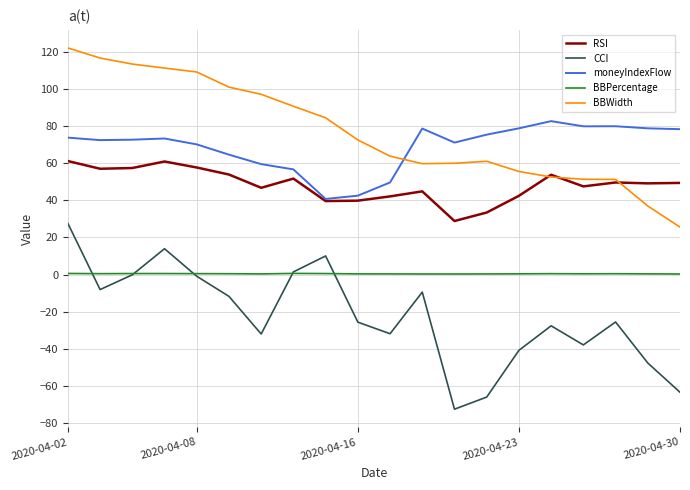

What is the highest value of the BBWidth series?

122.1